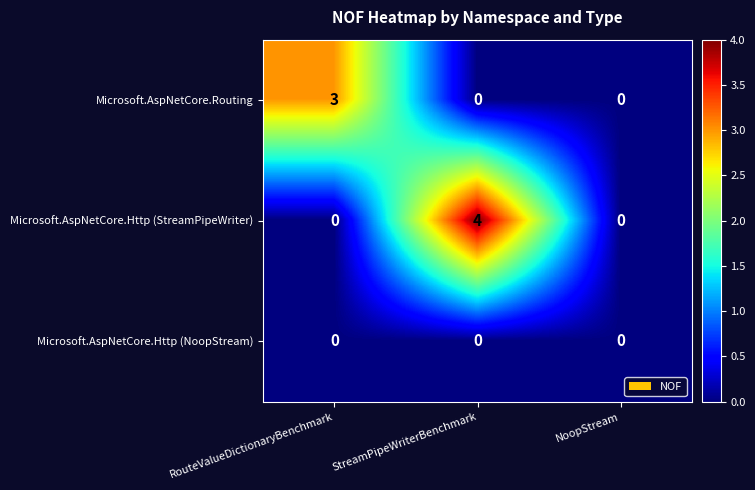

Reading left to right, what are all the values shown in this chart?

Microsoft.AspNetCore.Routing: RouteValueDictionaryBenchmark=3	StreamPipeWriterBenchmark=0	NoopStream=0
Microsoft.AspNetCore.Http (StreamPipeWriter): RouteValueDictionaryBenchmark=0	StreamPipeWriterBenchmark=4	NoopStream=0
Microsoft.AspNetCore.Http (NoopStream): RouteValueDictionaryBenchmark=0	StreamPipeWriterBenchmark=0	NoopStream=0